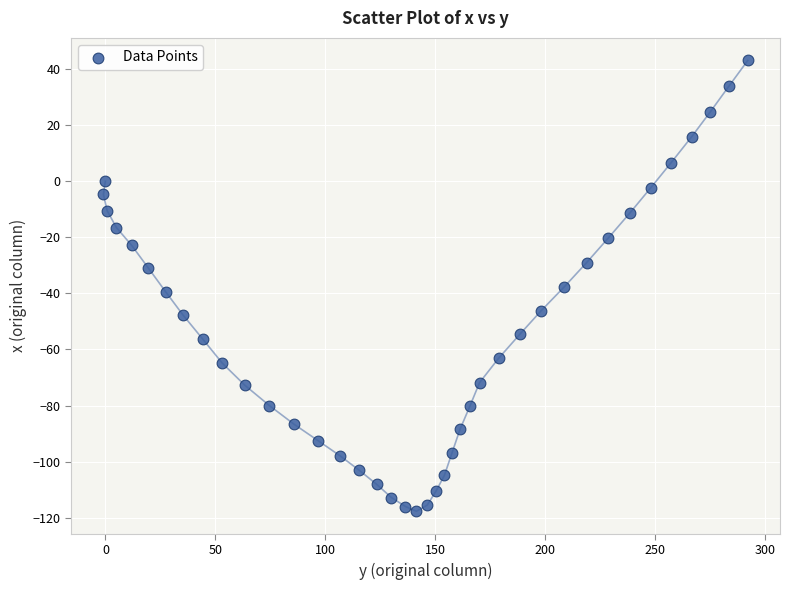

What is the range of Y values (max minus min)?

160.8